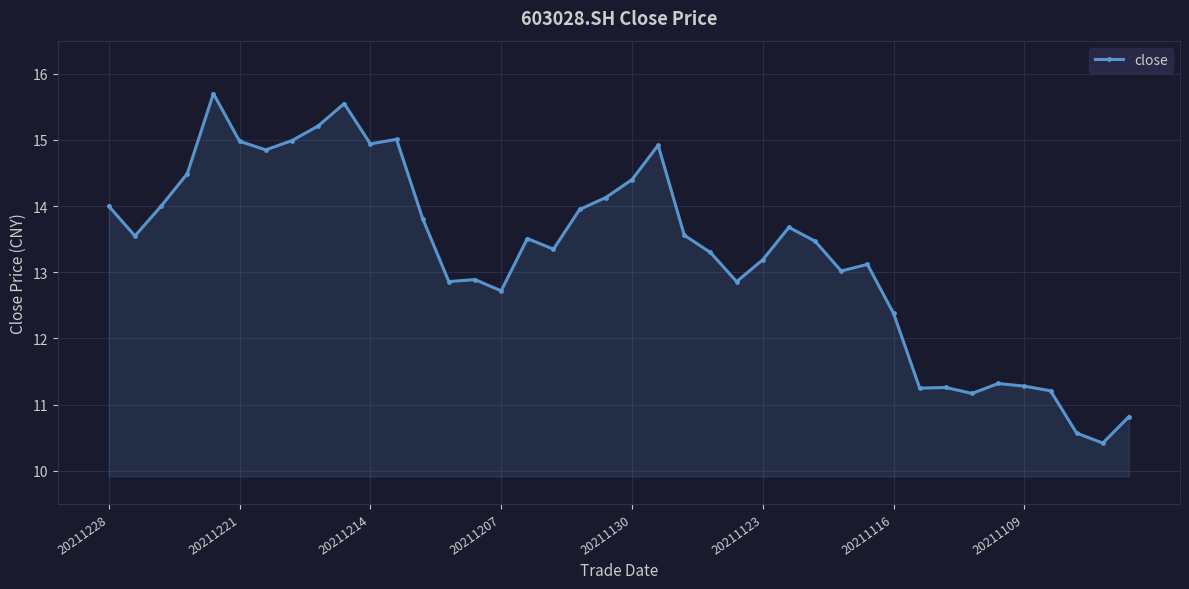

True or false: there are more than 1 points higher than both neighbors.

True